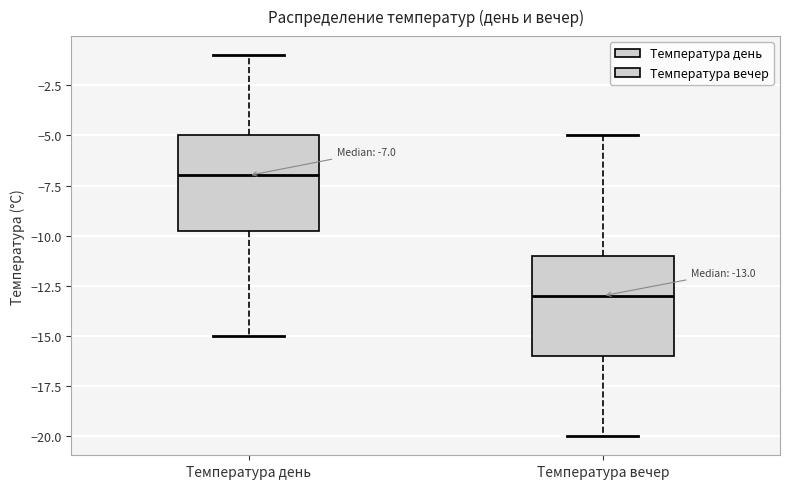

Which box has the lowest median line?

Температура вечер